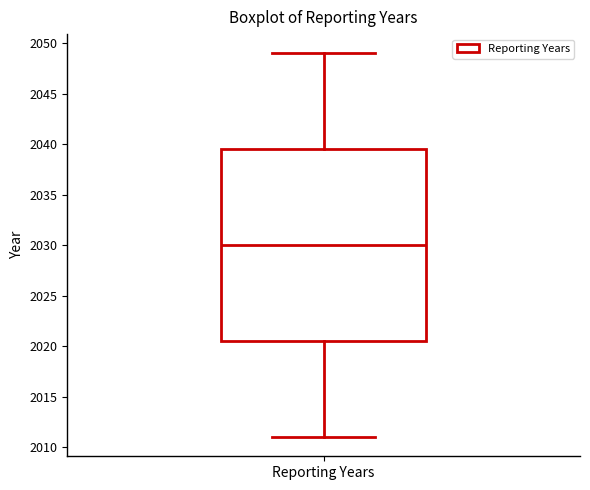

Where does the upper whisker of the box for Reporting Years end on the y-axis? The values are not printed on the chart, so give them approximately, as read against the axis.

2049.0